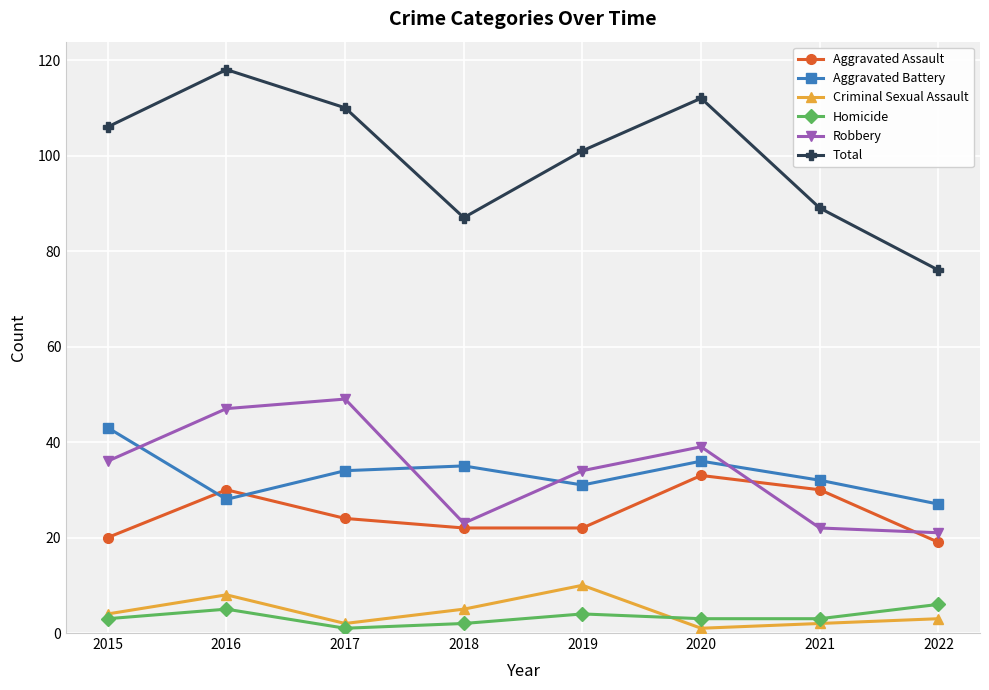

True or false: Criminal Sexual Assault and Aggravated Assault intersect in this chart.

False